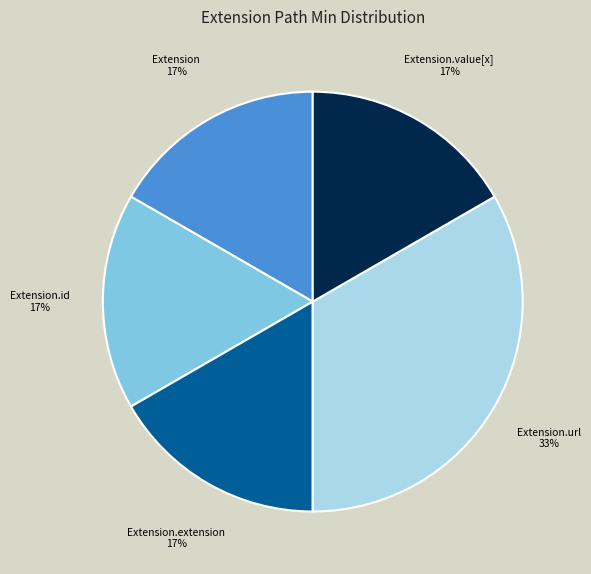

To the nearest percent, what is the average slice percentage?

20%